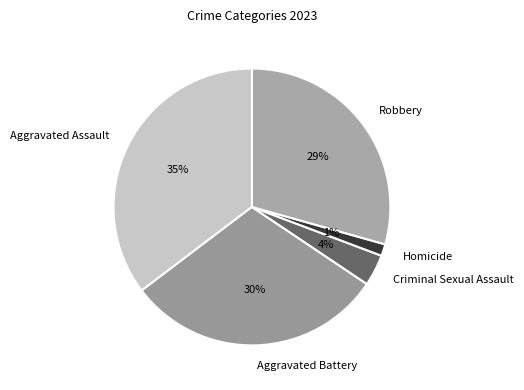

Is it true that Robbery is 43% of the pie?

False